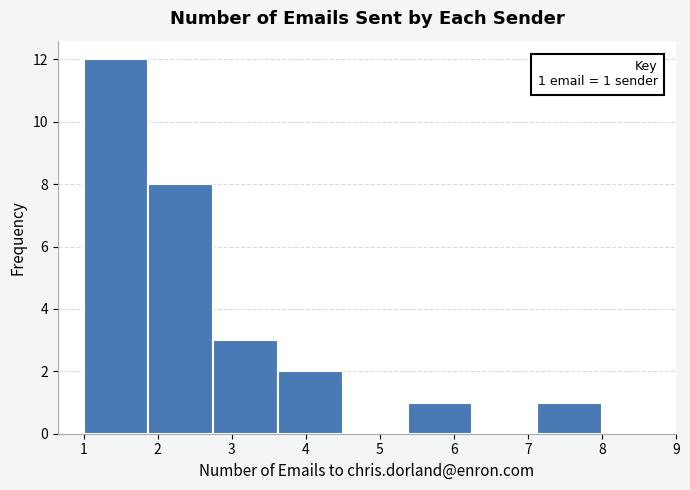

Which range on the x-axis has the tallest bar?

1.0 to 1.9